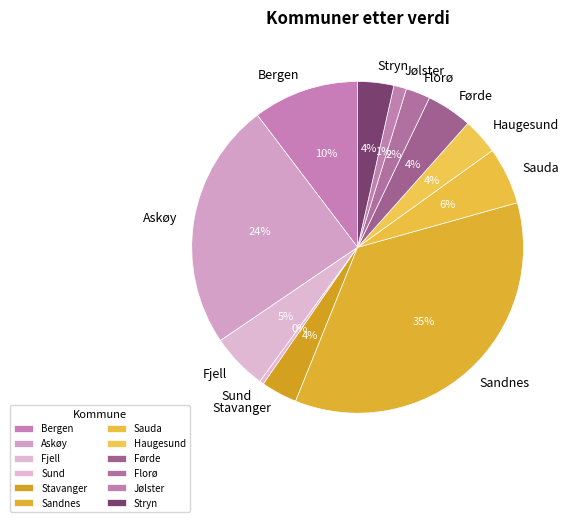

The Bergen slice represents 10% of the pie. True or false?

True